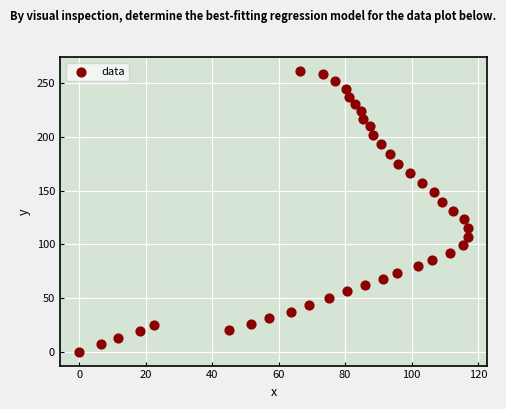

What is the range of X values (max minus min)?

117.0